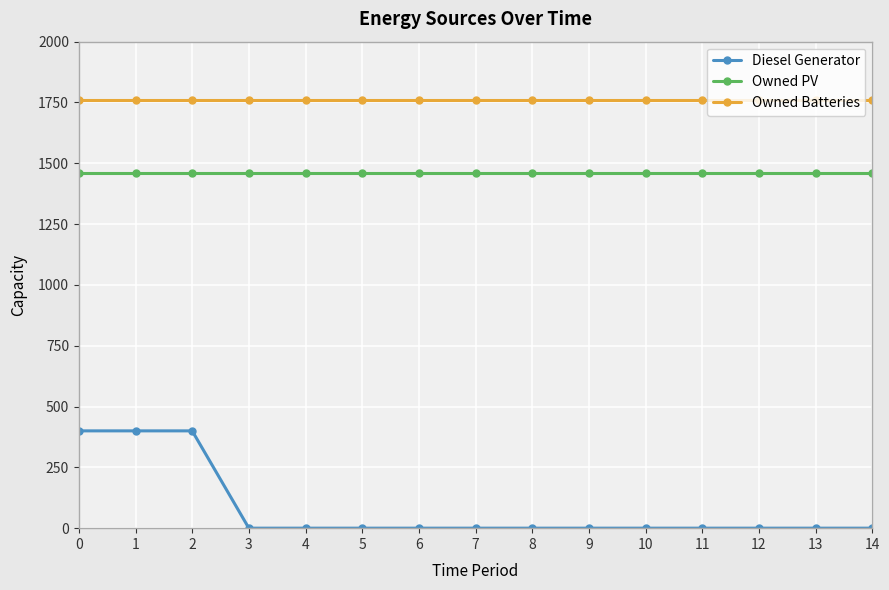

True or false: Owned Batteries has a value of 734 at 4.

False